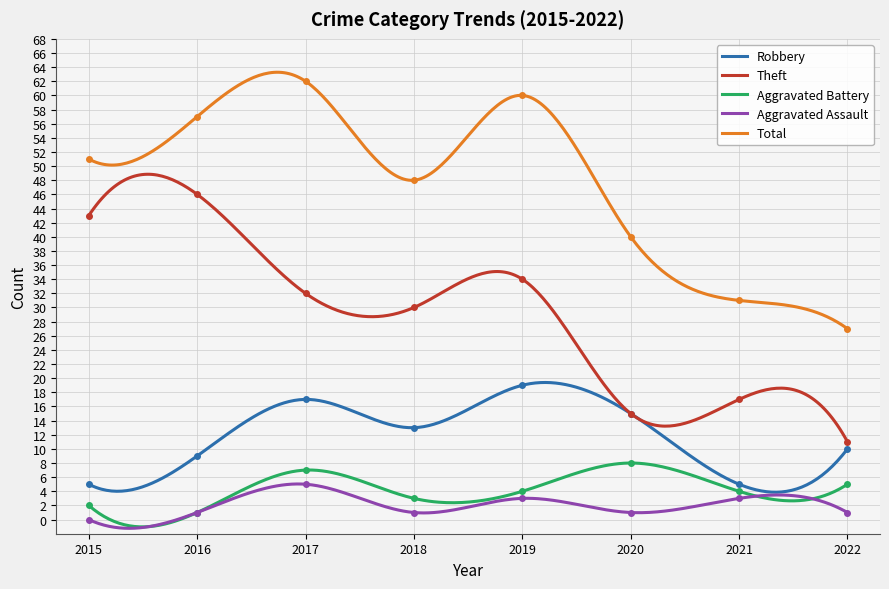

Is it true that Total equals 9 at 2020?

False